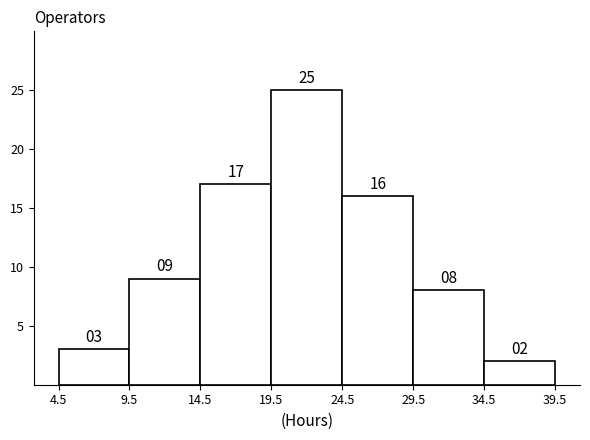

Reading left to right, transcribe this chart: for each bar, give the range it covers on the x-axis and its height.

4.5 to 9.5: 3
9.5 to 14.5: 9
14.5 to 19.5: 17
19.5 to 24.5: 25
24.5 to 29.5: 16
29.5 to 34.5: 8
34.5 to 39.5: 2